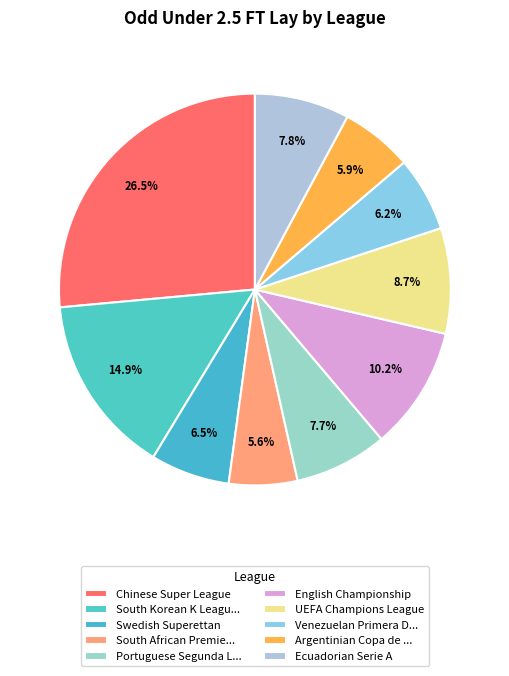

Does Chinese Super League account for over 50% of the chart?

No